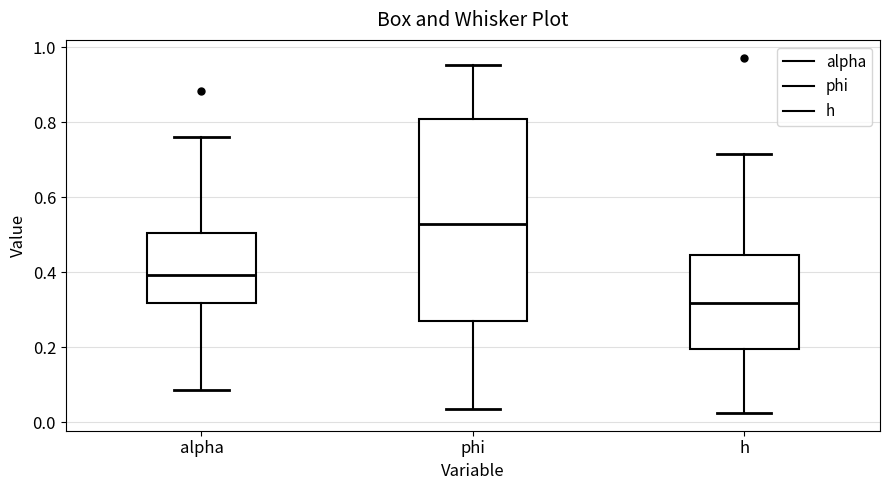

Comparing the boxes themselves (not the whiskers), which one is the tallest?

phi